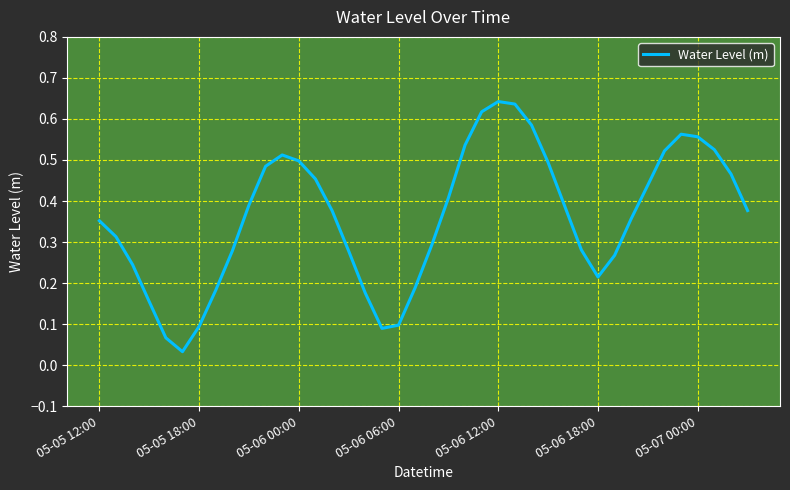

How many lines are shown in the chart?

1